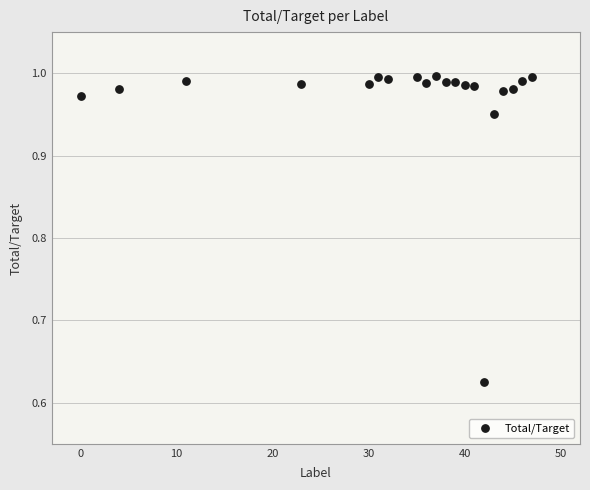

What is the range of X values (max minus min)?

47.0